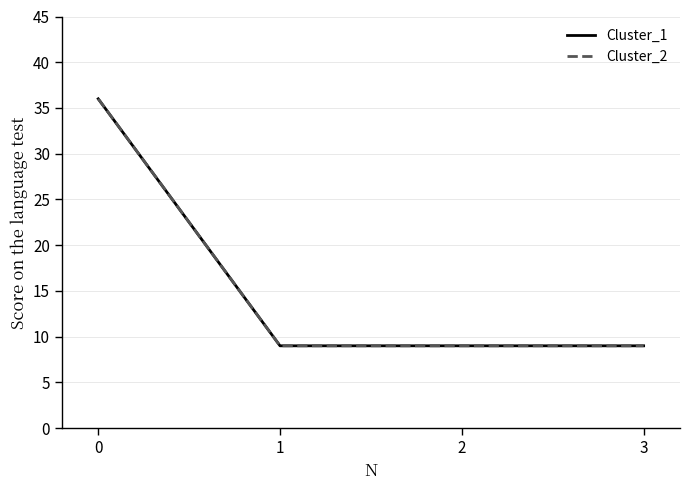

What is the difference between the maximum and minimum values in the Cluster_1 series?

27